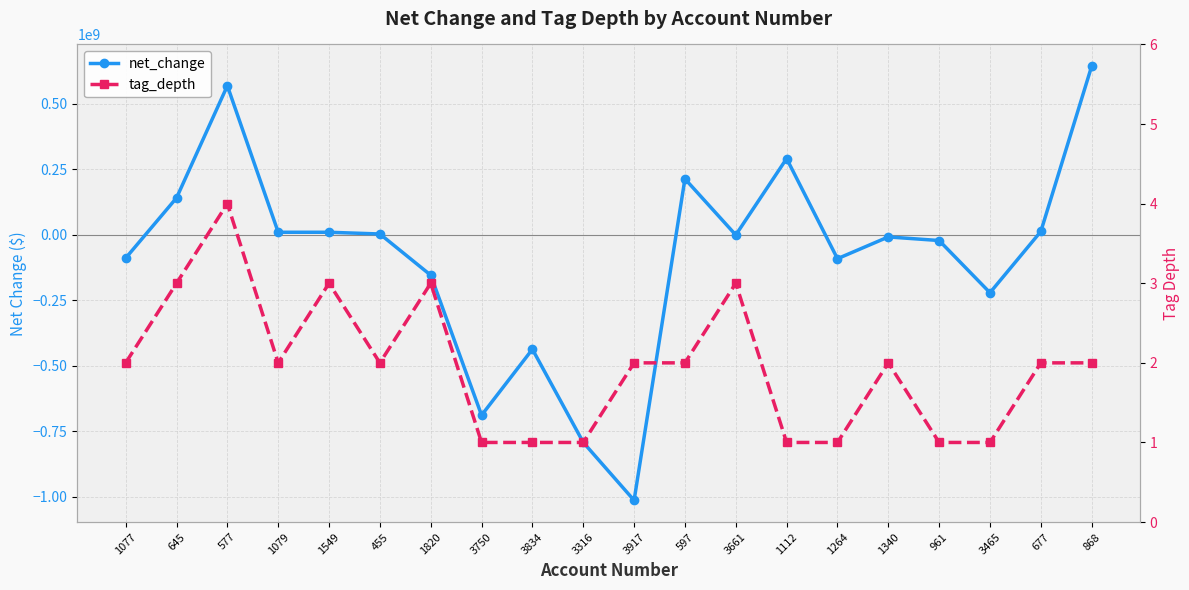

Reading left to right, list all the values displayed in this chart.

net_change: -89157000	140533000	568637000	9476000	9476000	2875000	-154346000	-688805000	-436996000	-792432000	-1013670000	213274000	-900000	290732000	-91430000	-8349000	-22086000	-221238000	12524000	643394000
tag_depth: 2	3	4	2	3	2	3	1	1	1	2	2	3	1	1	2	1	1	2	2